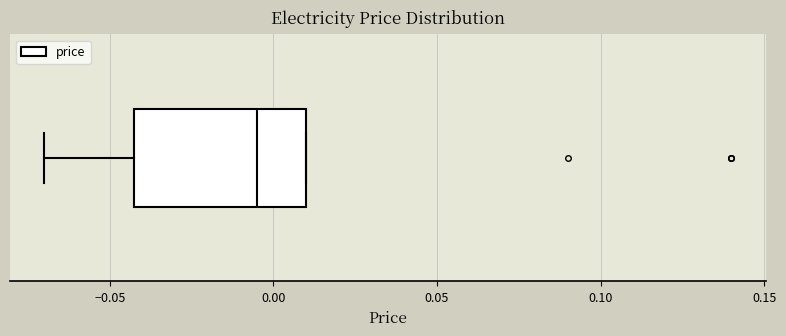

Where does the left whisker of the box end on the x-axis? The values are not printed on the chart, so give them approximately, as read against the axis.

-0.070